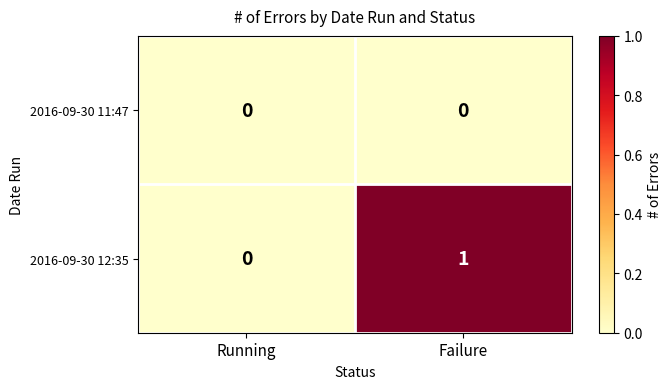

List the series in order of their peak value, highest first.

2016-09-30 12:35, 2016-09-30 11:47